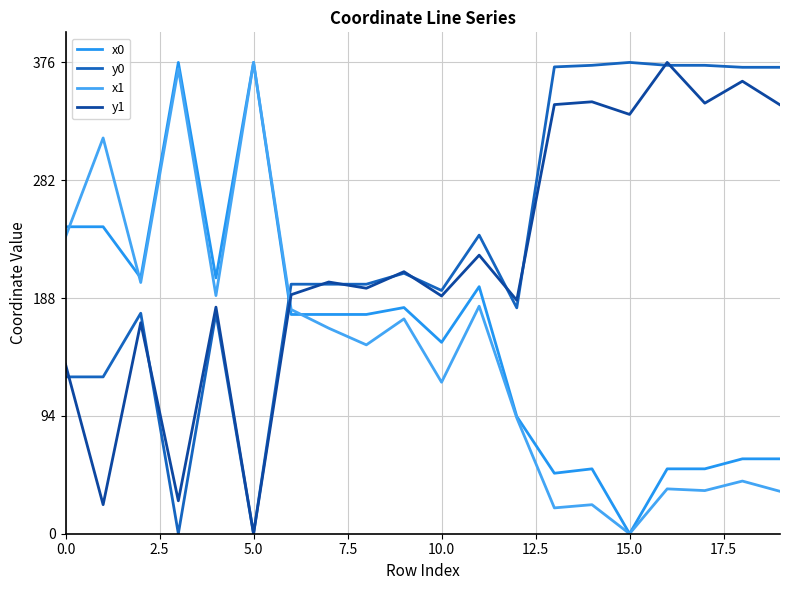

Is this an area chart (filled region under the line)?

No